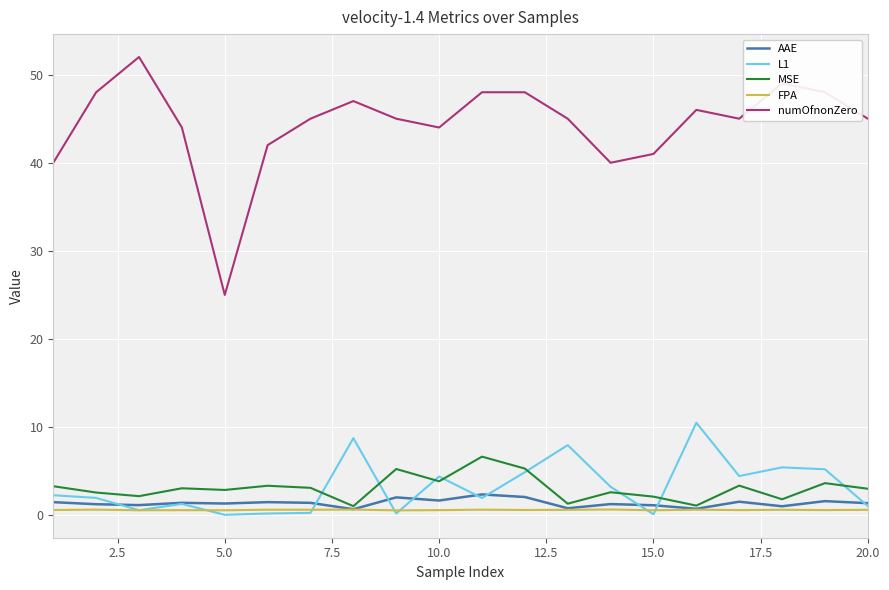

What is the highest value of the L1 series?

10.5